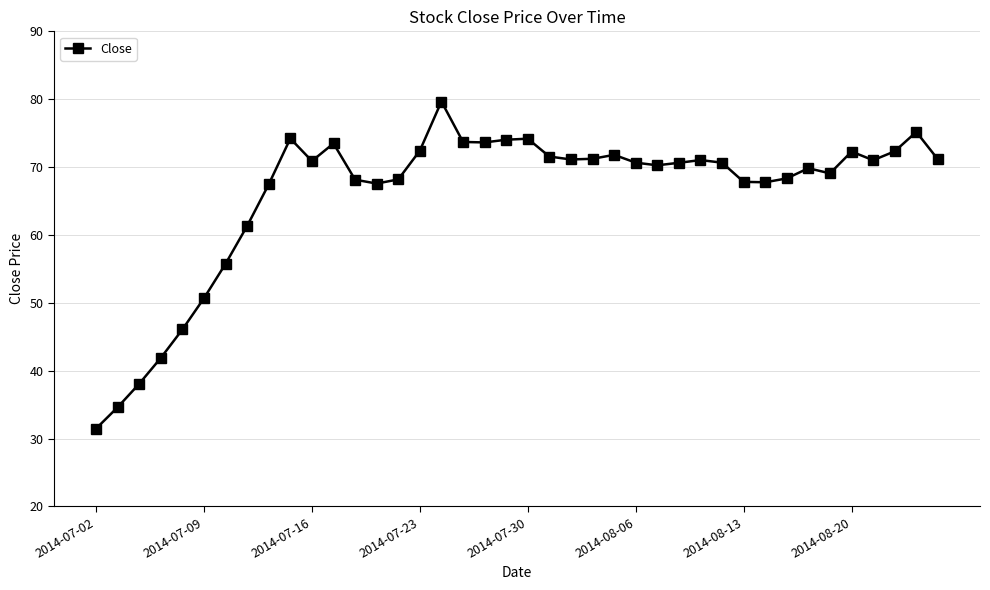

True or false: the data has more than 1 interior local peaks.

True